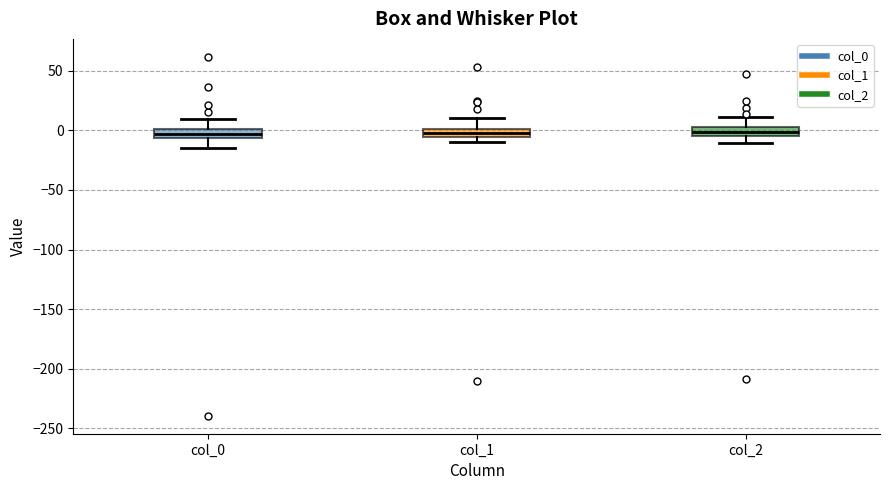

Where does the upper whisker of the box for col_2 end on the y-axis? The values are not printed on the chart, so give them approximately, as read against the axis.

10